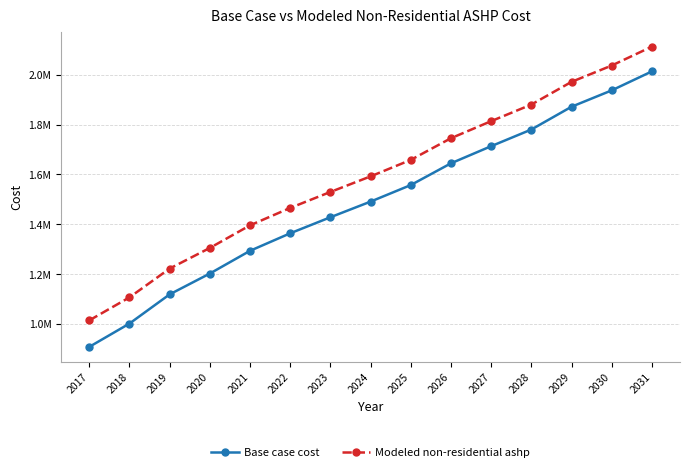

What is the value of the Base case cost point at the 15th from the left?

2013339.3